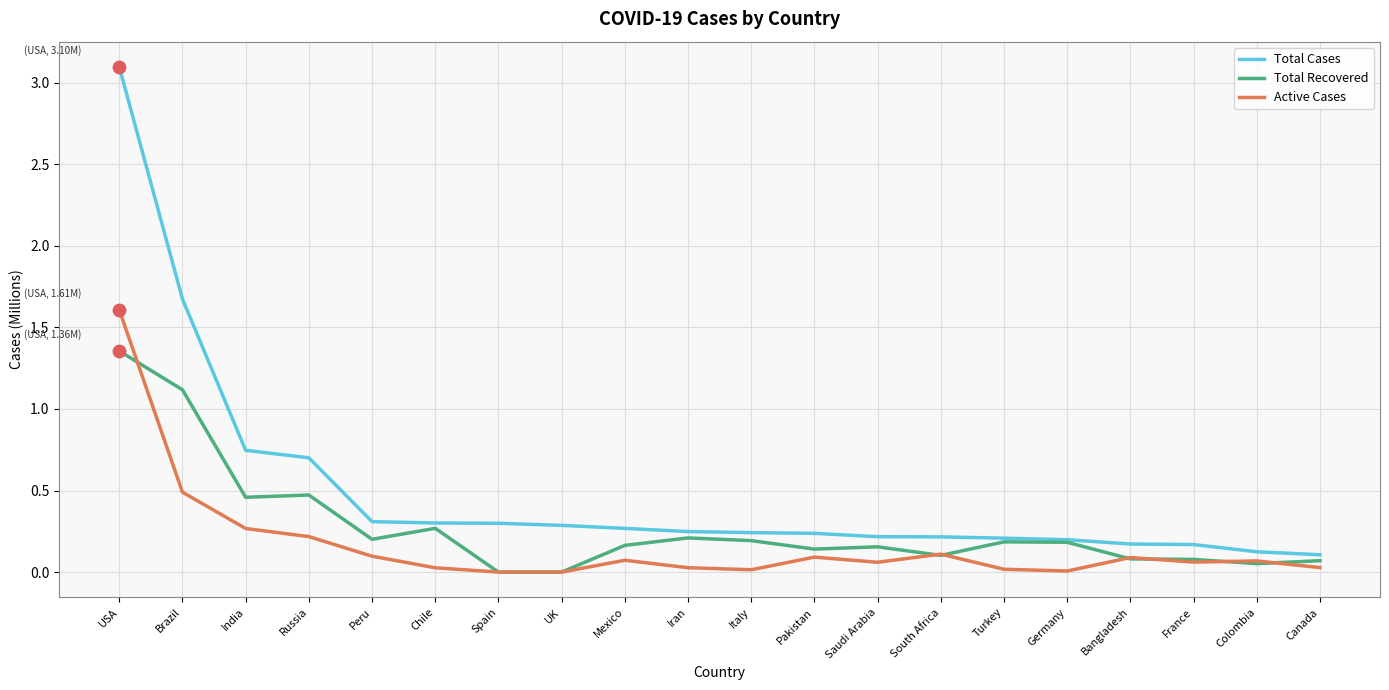

What are all the series names shown in the legend?

Total Cases, Total Recovered, Active Cases